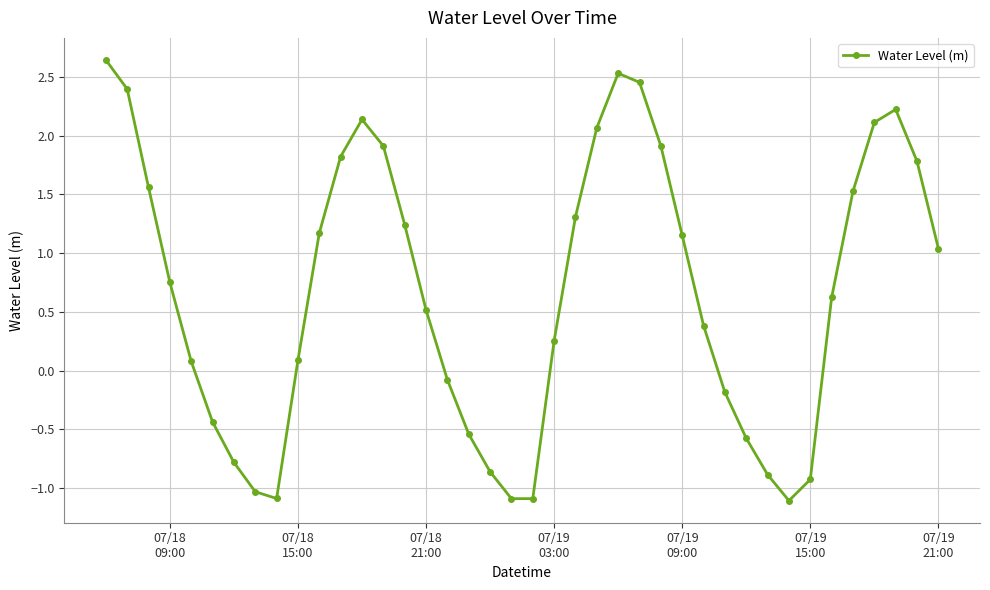

What is the difference between the maximum and minimum values?

3.8